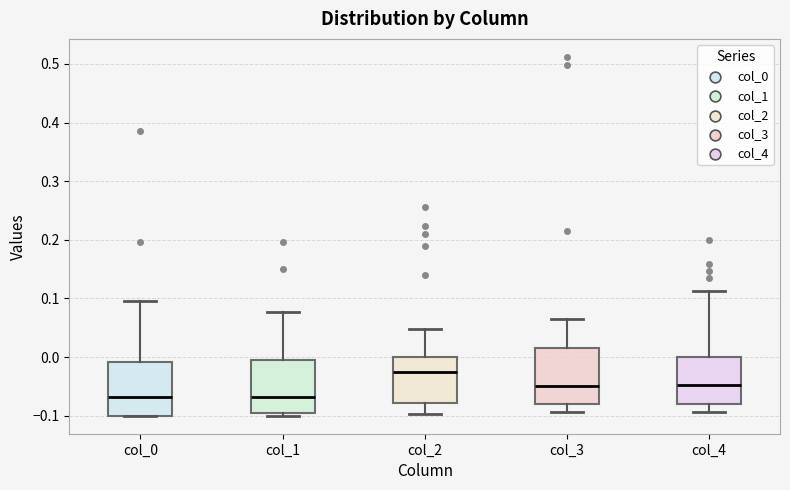

Reading left to right, transcribe this box plot: for each box, give where its median line is, the range the box spans, and where its two whiskers end, as read against the y-axis. The values are not printed on the chart, so give them approximately, as read against the axis.

col_0: median -0.07, box -0.10 to -0.01, whiskers -0.10 to 0.10
col_1: median -0.07, box -0.10 to -0.01, whiskers -0.10 (just below the box's lower edge) to 0.08
col_2: median -0.03, box -0.08 to 0.00, whiskers -0.10 to 0.05
col_3: median -0.05, box -0.08 to 0.01, whiskers -0.09 to 0.06
col_4: median -0.05, box -0.08 to 0.00, whiskers -0.09 to 0.11